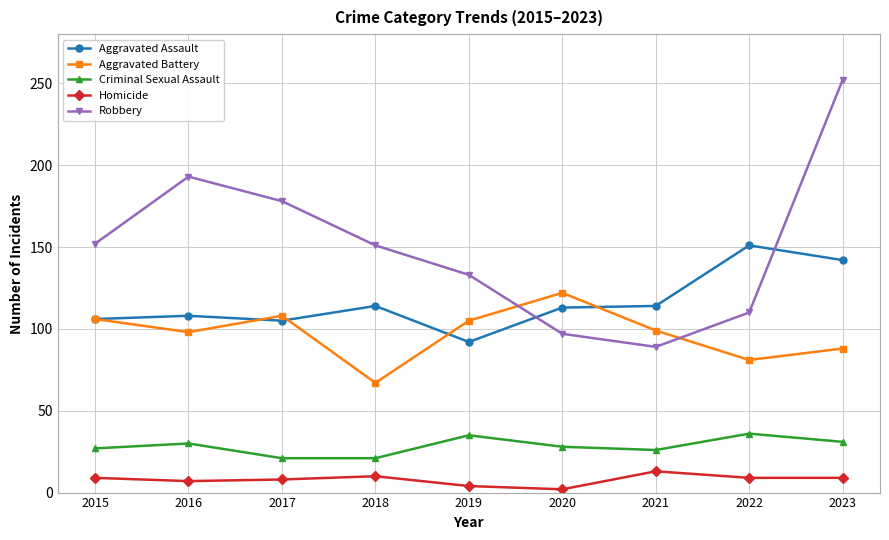

What is the difference between the maximum and minimum values in the Homicide series?

11